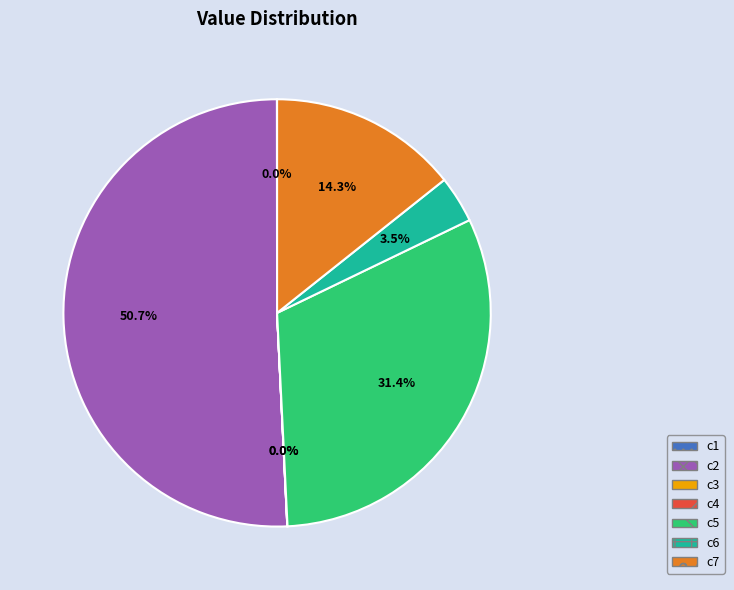

Is the sum of c5 and c7 greater than half?

No